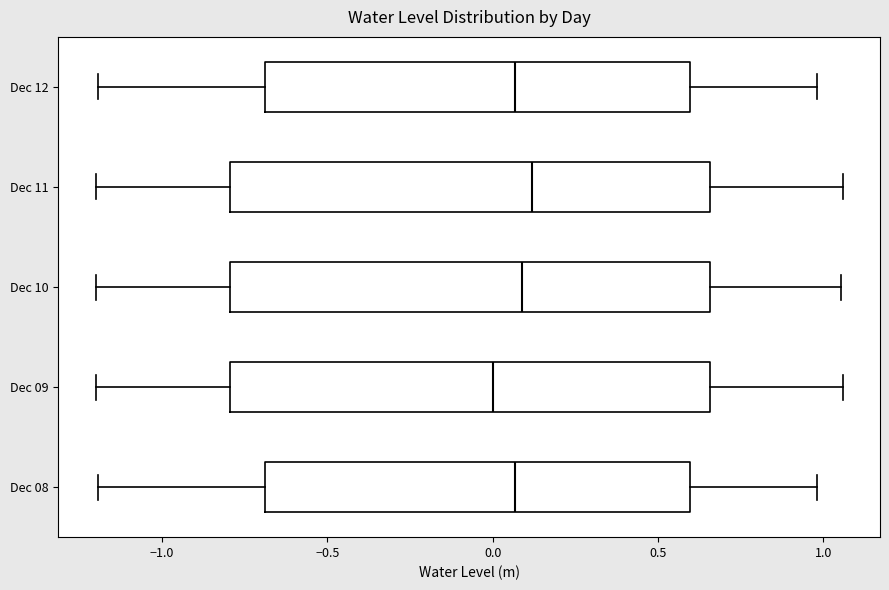

Where does the right whisker of the box for Dec 09 end on the x-axis? The values are not printed on the chart, so give them approximately, as read against the axis.

1.05